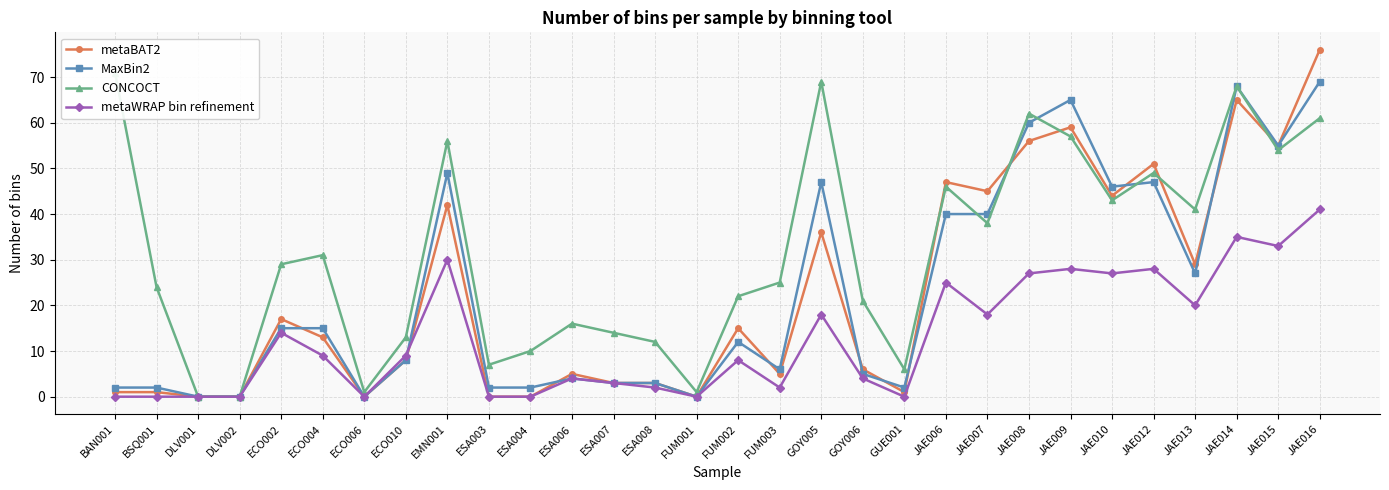

Which series has the widest spread of values?

metaBAT2